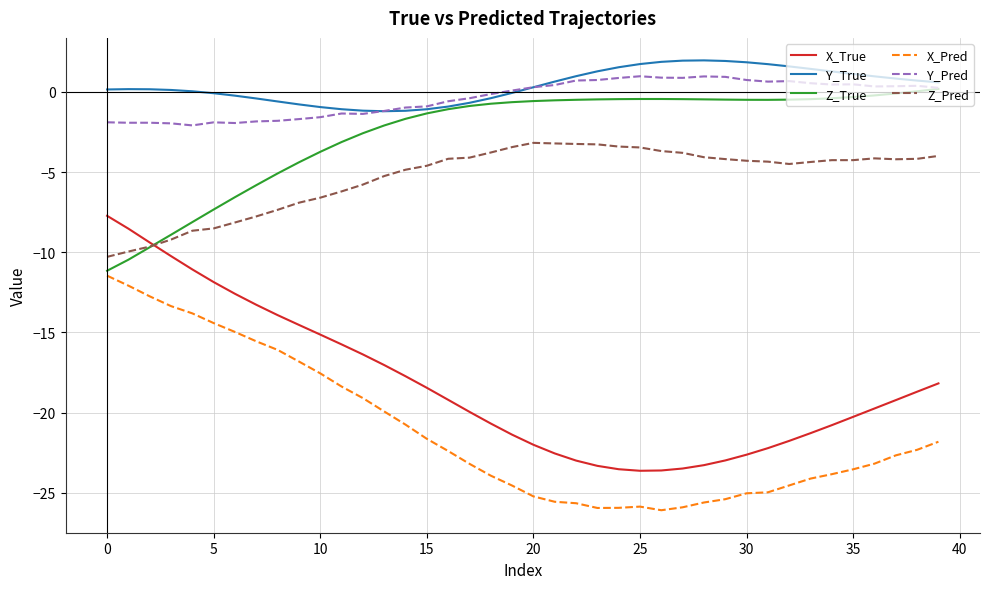

Which series has the widest spread of values?

X_True